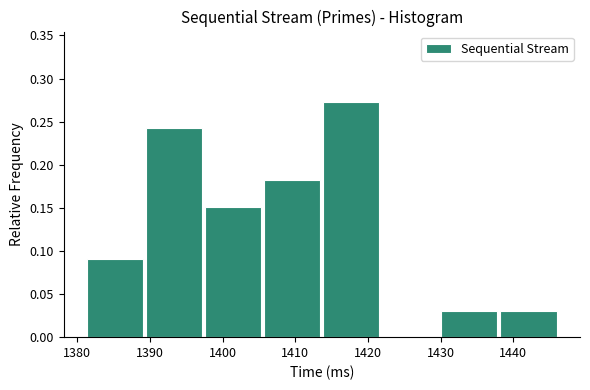

Which range on the x-axis has the tallest bar?

1414 to 1422